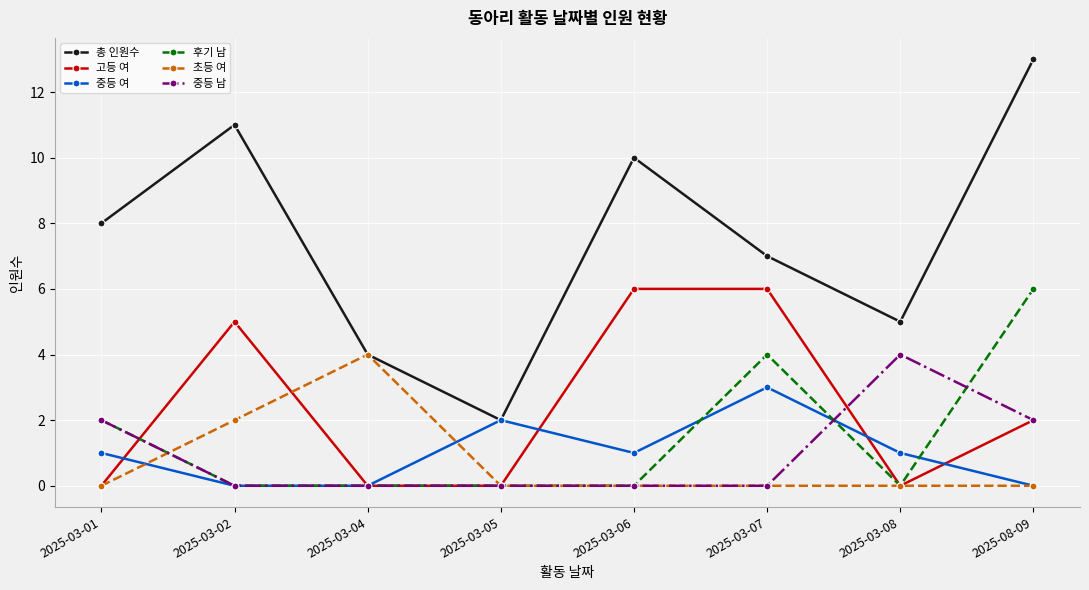

How many distinct data groups are displayed?

6